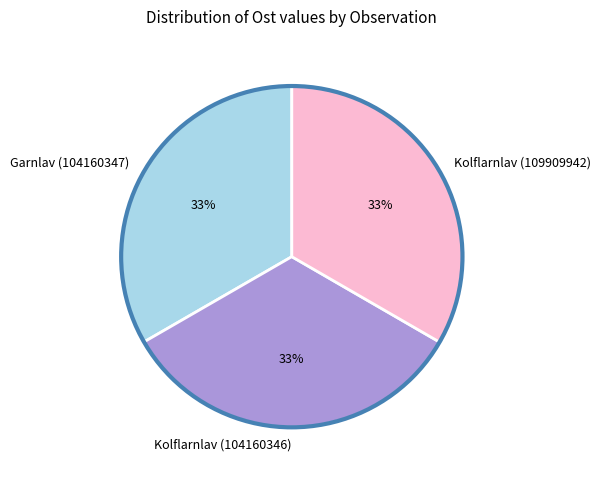

To the nearest percent, what portion does Kolflarnlav (109909942) represent?

33%